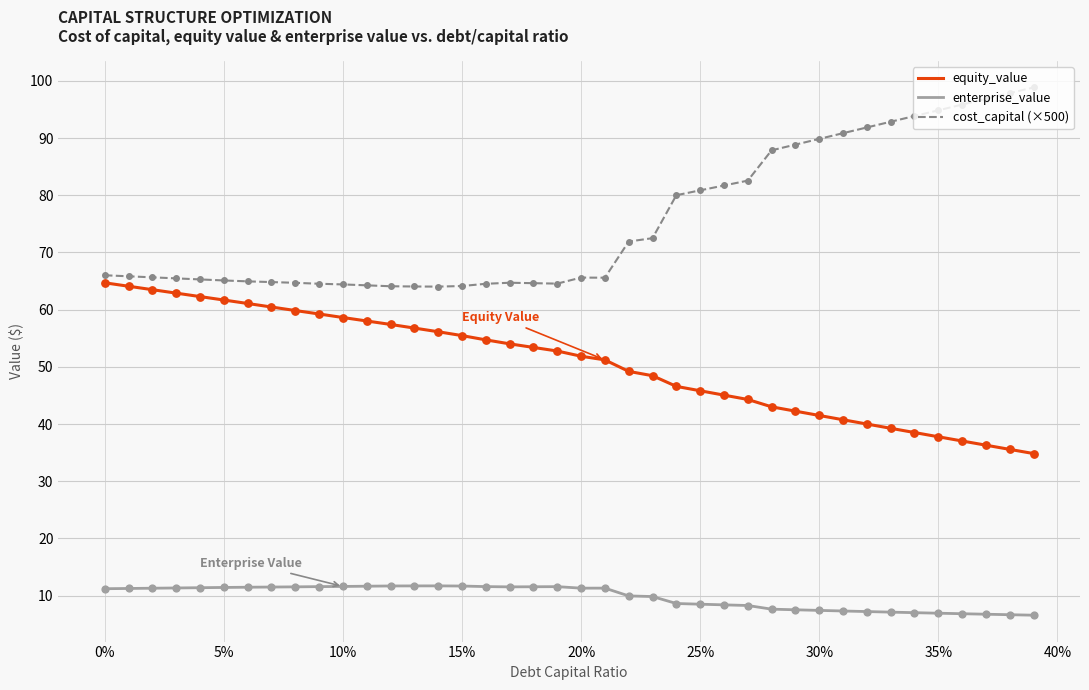

Which series has the largest total across all categories?

cost_capital (×500)